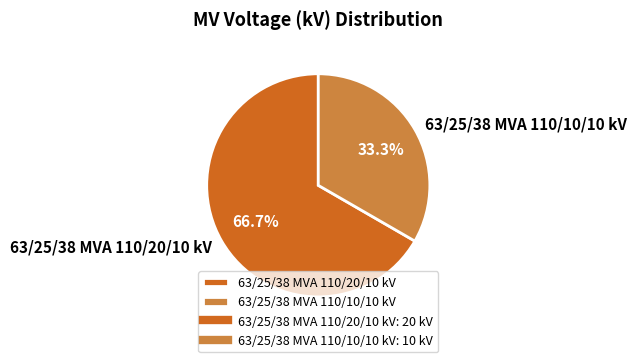

To the nearest percent, what is the combined percentage of 63/25/38 MVA 110/10/10 kV and 63/25/38 MVA 110/20/10 kV?

100%